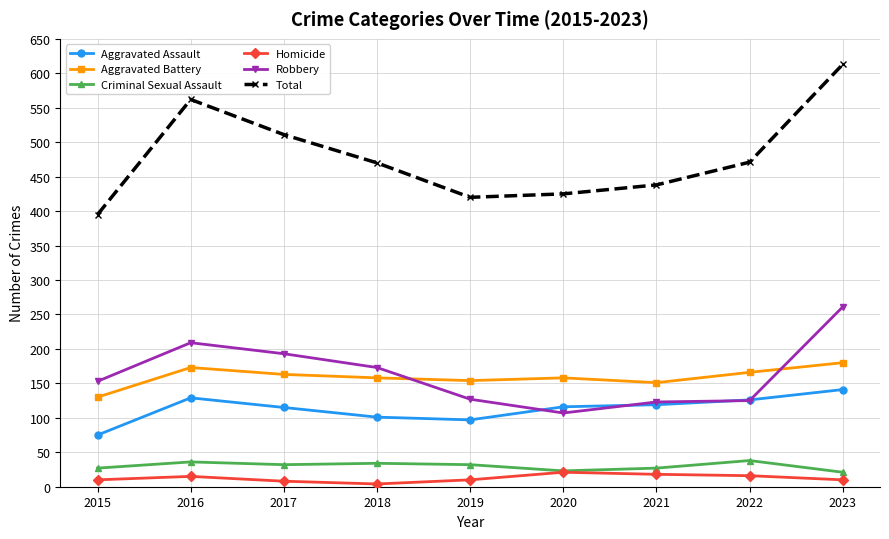

What is the difference between the Robbery values at 2015 and 2021?

30